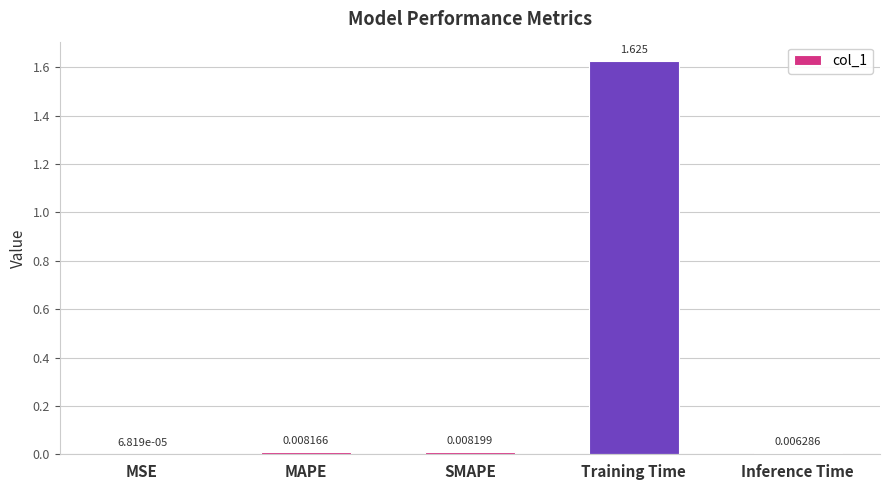

At which label is the value closest to 0?

MSE